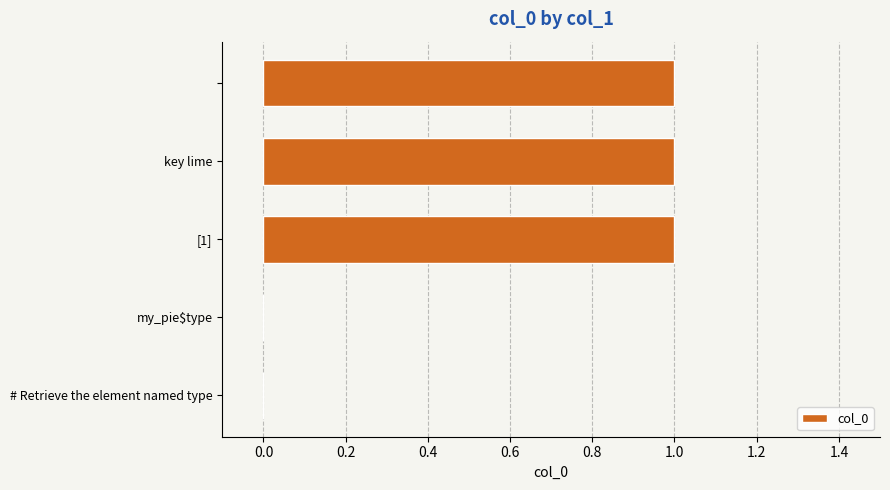

What is the maximum value shown in the chart?

1